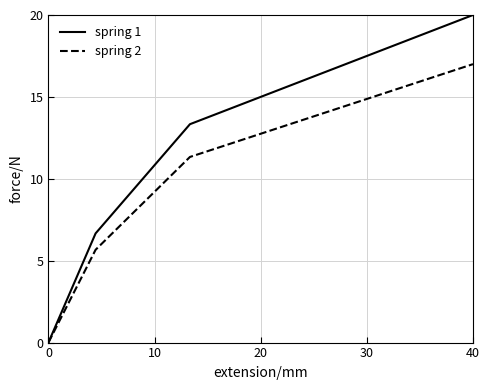

Which series has the widest spread of values?

spring 1